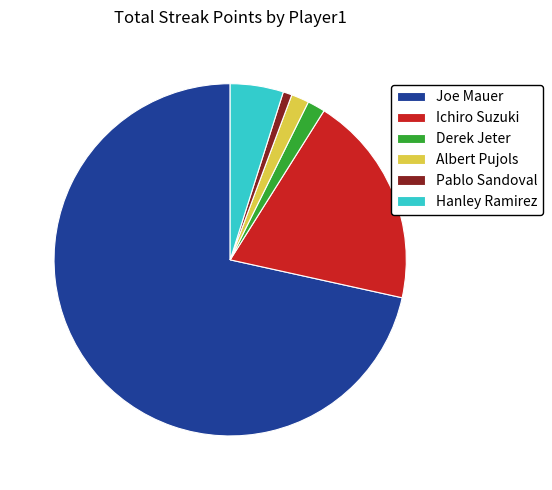

Which category has the smallest portion of the pie?

Pablo Sandoval